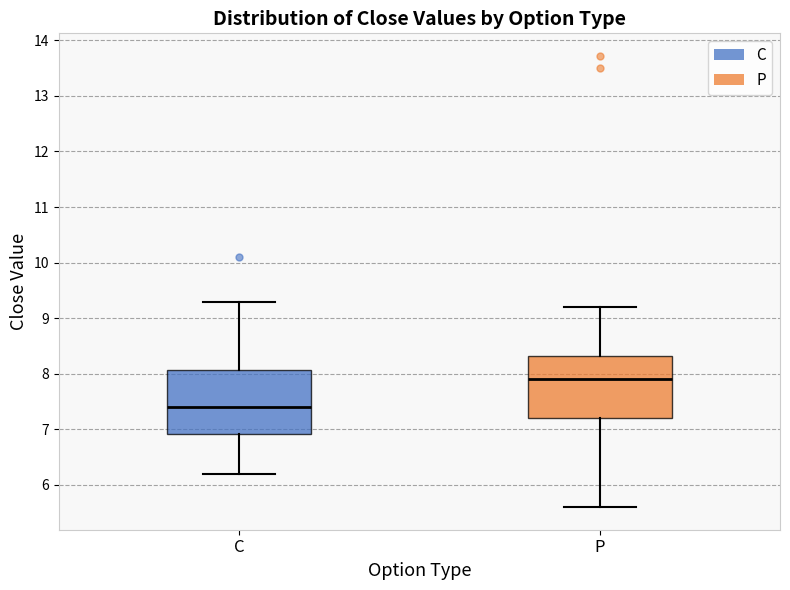

Which box's median line is the highest?

P